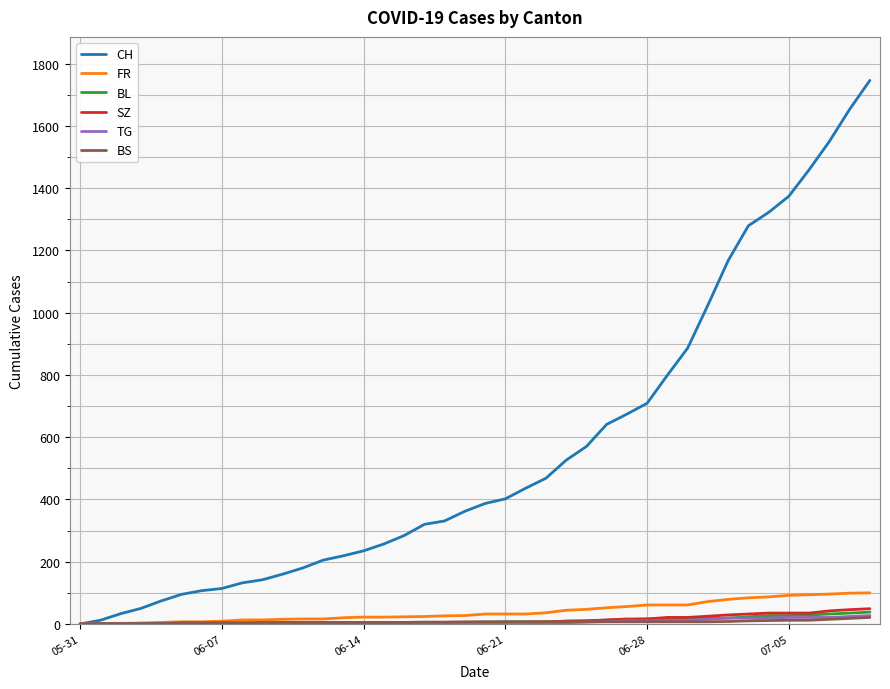

At how many categories does at least one series exceed 943?

9